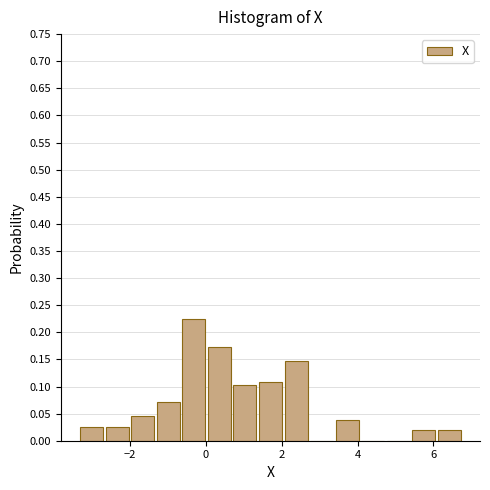

Around what value on the x-axis is the tallest bar? Give the approximate position of its centre, as read against the axis.

-0.4